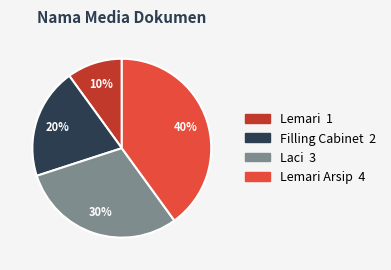

To the nearest percent, what is the average slice percentage?

25%